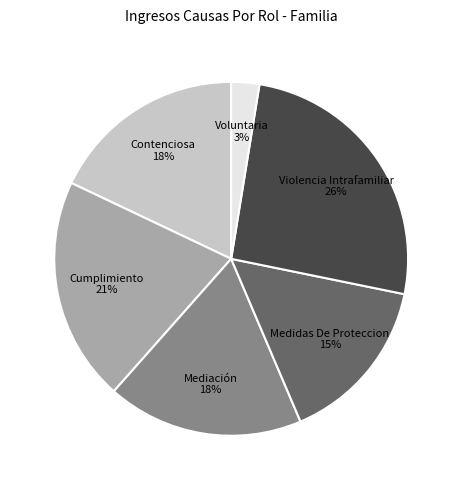

To the nearest percent, what is the difference between the largest and smallest slice percentages?

23%